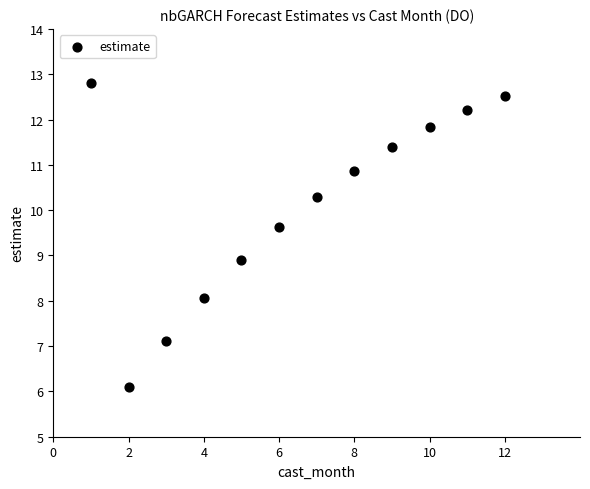

What Y value in the scatter plot is closest to 9?

8.9